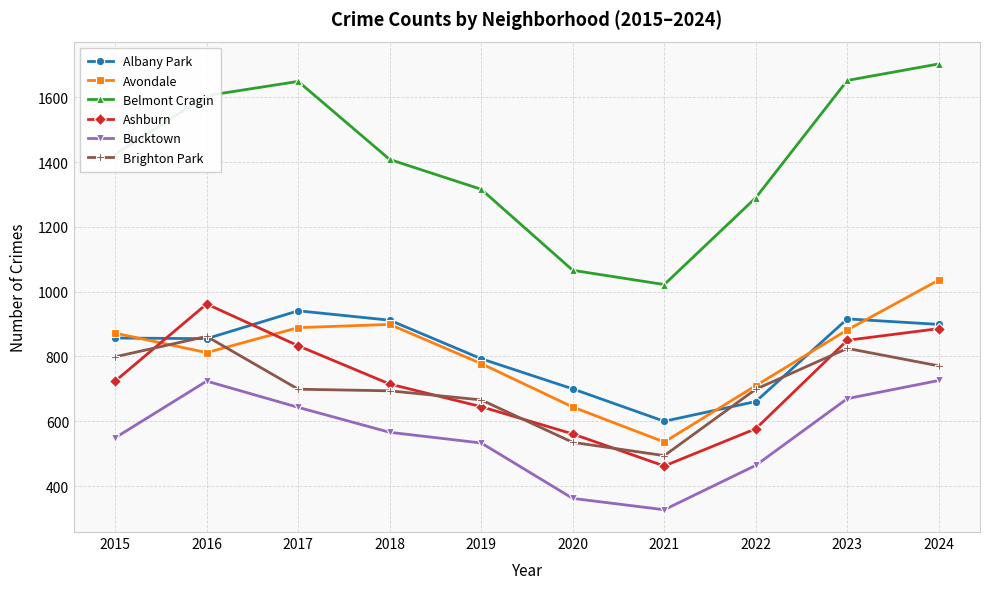

Which series ends up on top after the final intersection of Albany Park and Brighton Park?

Albany Park